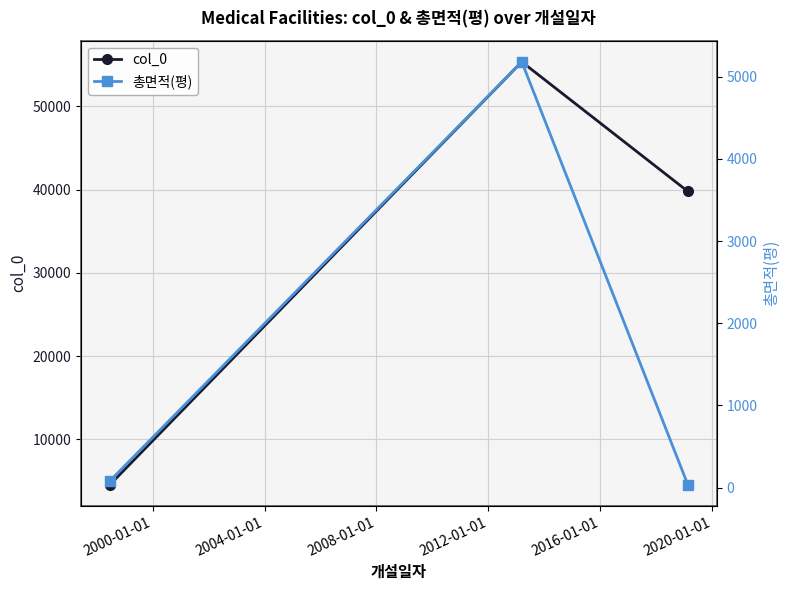

What is the value of the col_0 point at the 1st from the left?

4533